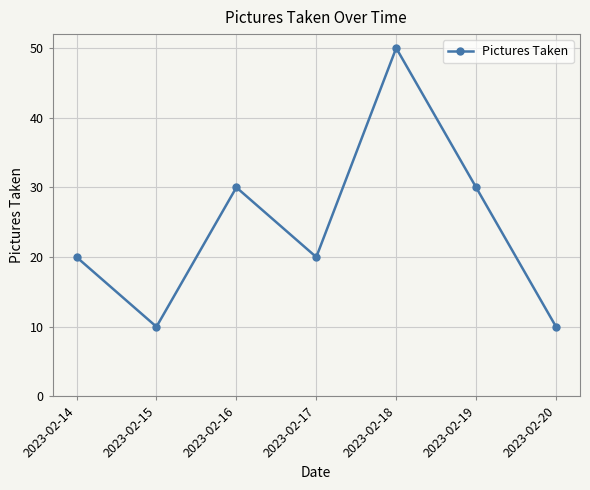

What is the approximate value at 2023-02-15?

10